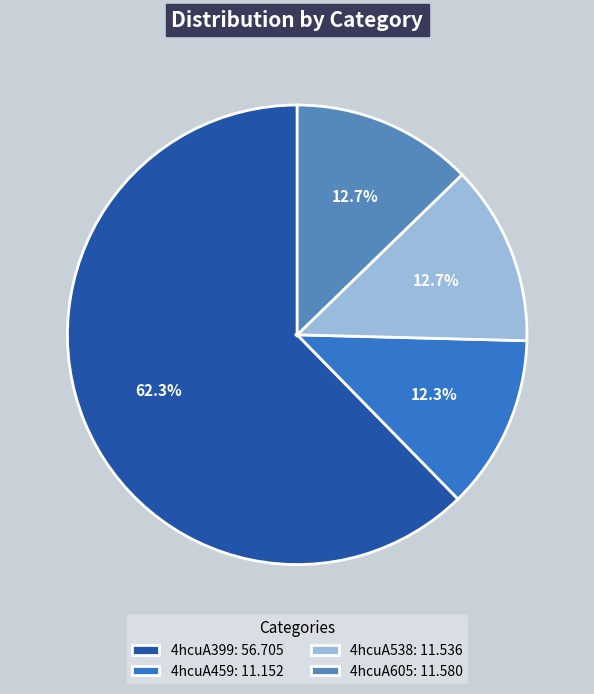

Is there any slice that represents more than half of the pie?

Yes